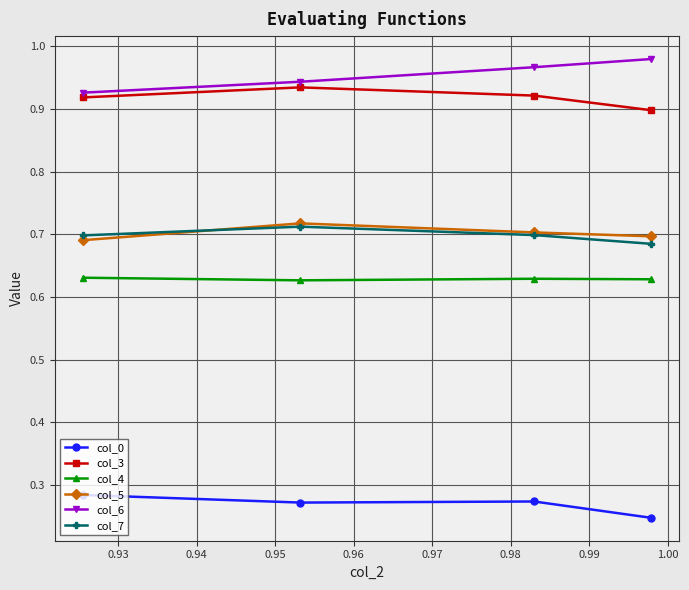

How many categories are shown in the chart?

4